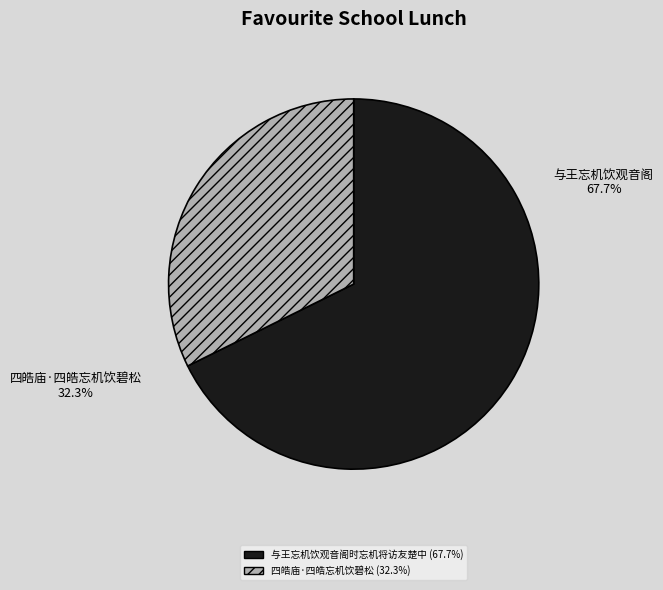

What is the majority slice?

与王忘机饮观音阁时忘机将访友楚中